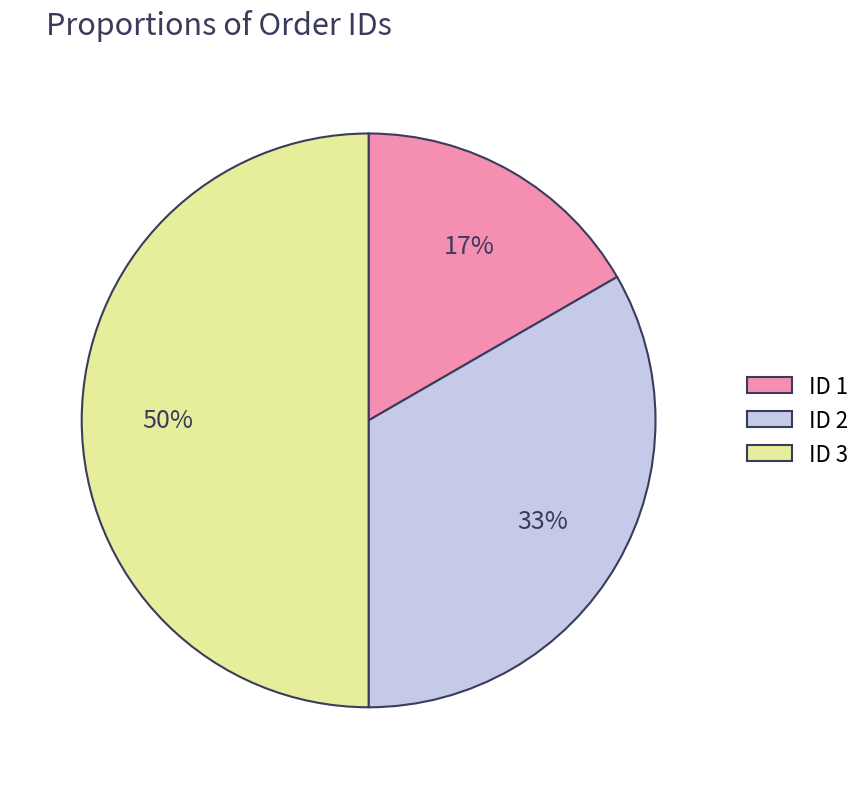

Does ID 2 account for over 50% of the chart?

No